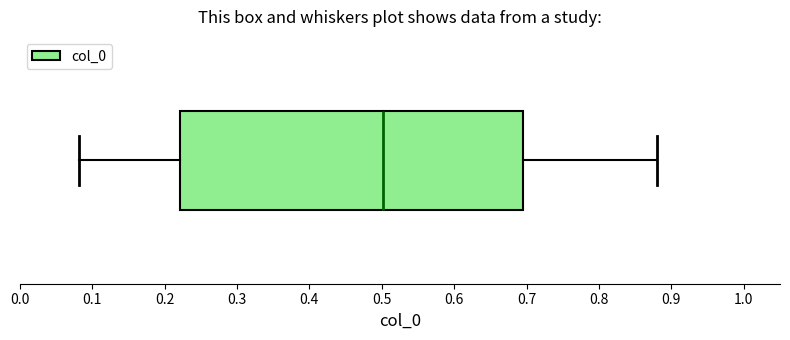

Transcribe this box plot: give where the median line is, the range the box spans, and where the two whiskers end, as read against the x-axis. The values are not printed on the chart, so give them approximately, as read against the axis.

median 0.50, box 0.22 to 0.69, whiskers 0.08 to 0.88